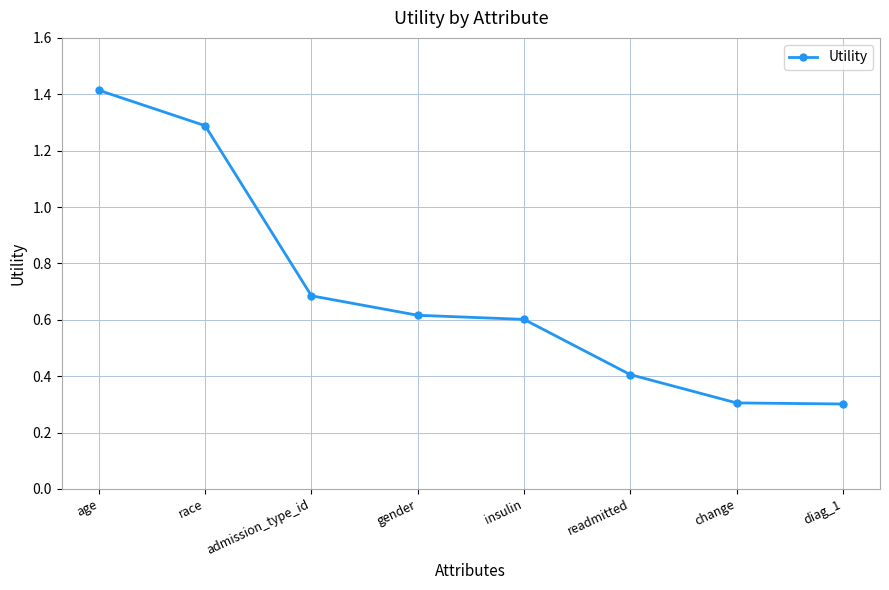

How many distinct data groups are displayed?

1